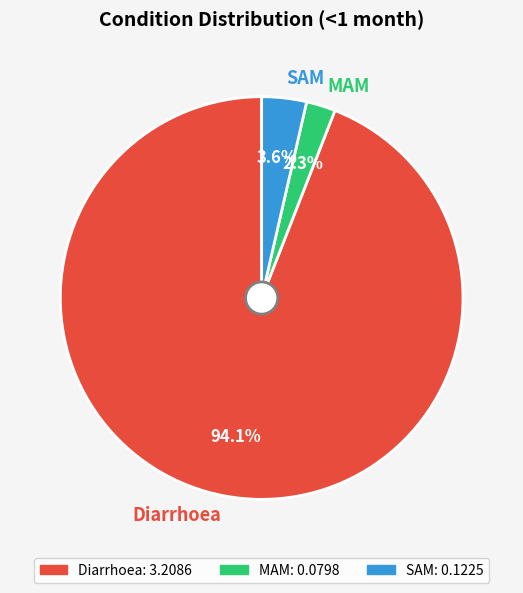

What percentage is NOT represented by SAM?

96.4%